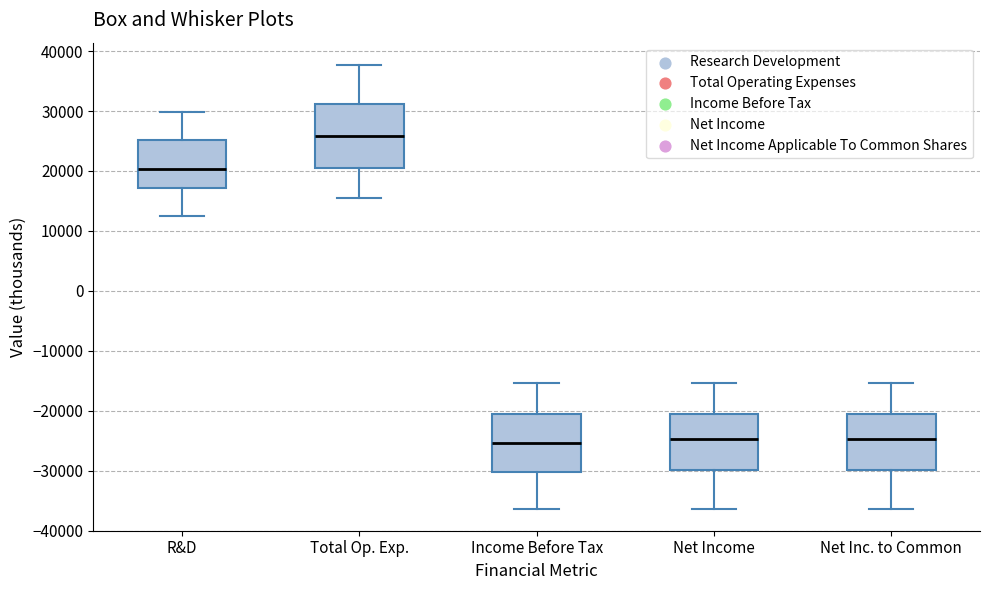

Where is the lower edge of the box for Total Op. Exp. on the y-axis? The values are not printed on the chart, so give them approximately, as read against the axis.

21000